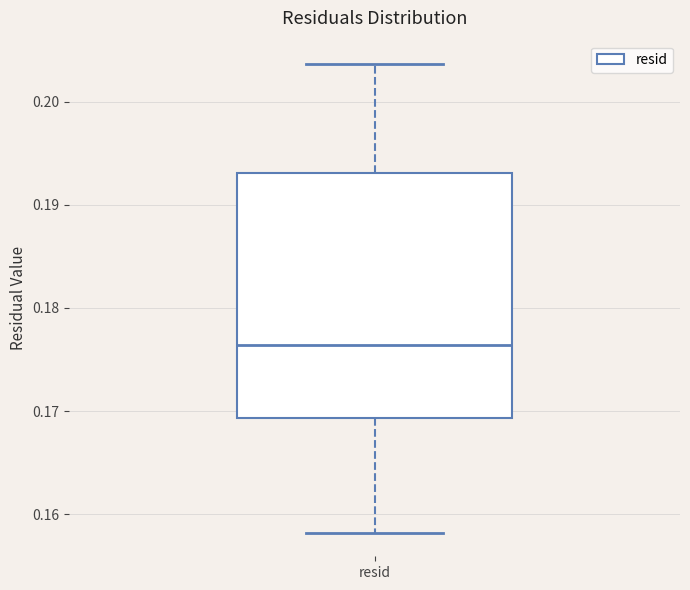

Read this box plot against the y-axis: the position of the median line, the range covered by the box, and the ends of both whiskers. The values are not printed on the chart, so give them approximately, as read against the axis.

median 0.176, box 0.169 to 0.193, whiskers 0.158 to 0.204